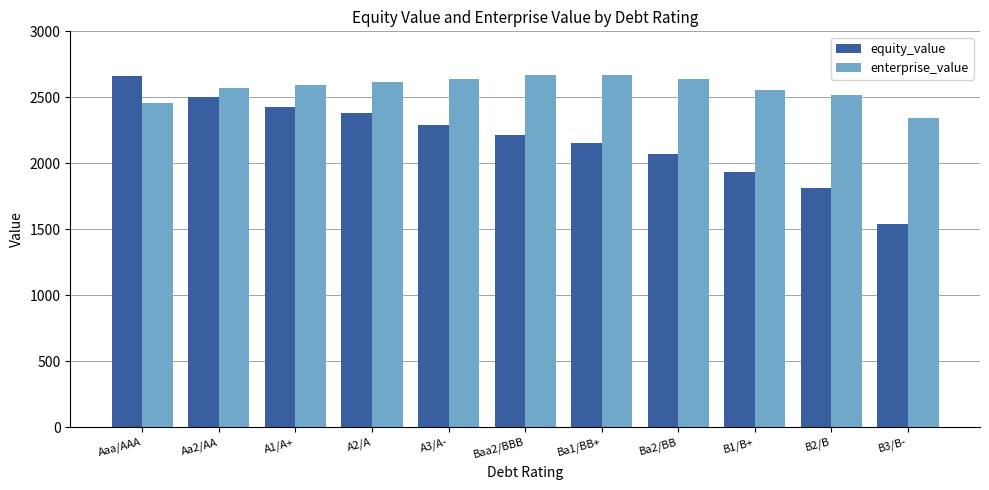

At how many categories does at least one series exceed 2279?

11